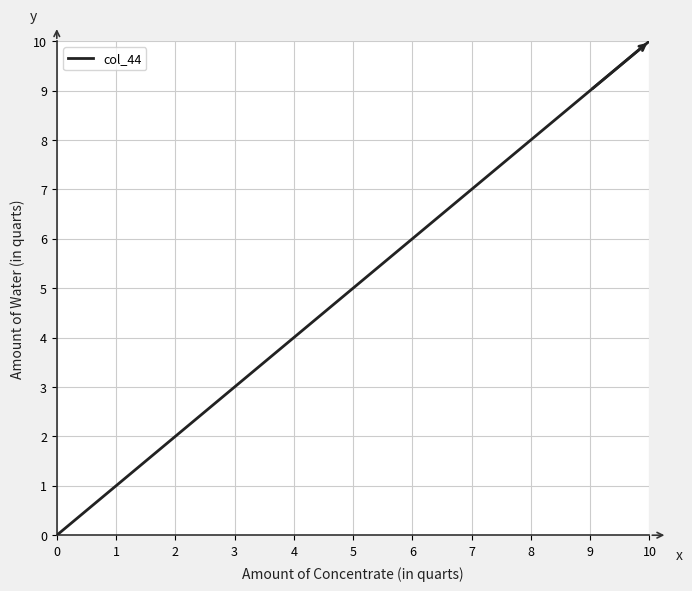

The value at 2 is 3. True or false?

False